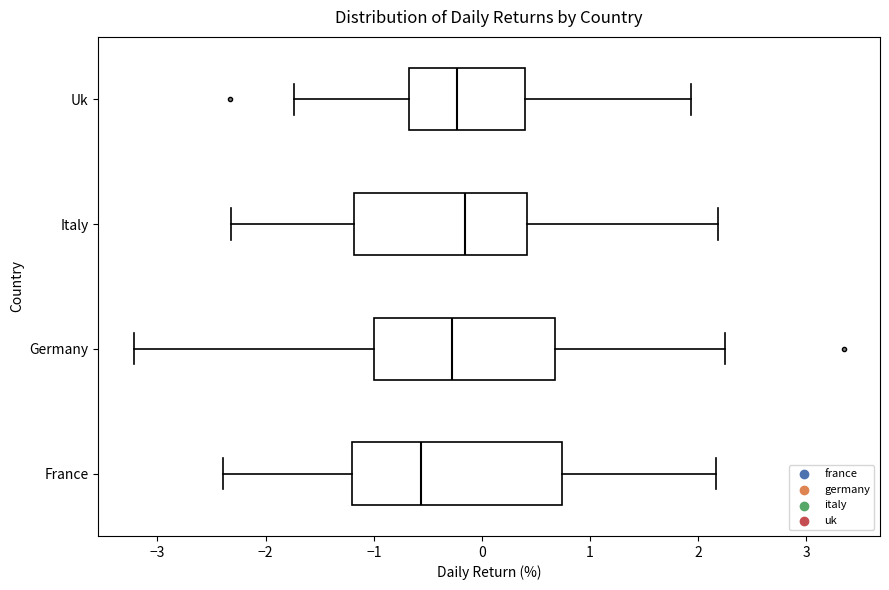

Where does the left whisker of the box for Italy end on the x-axis? The values are not printed on the chart, so give them approximately, as read against the axis.

-2.3